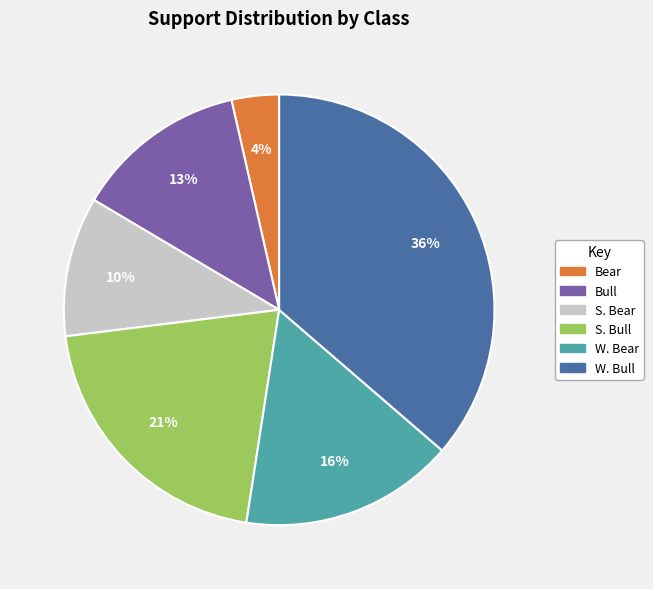

To the nearest percent, what is the average slice percentage?

17%